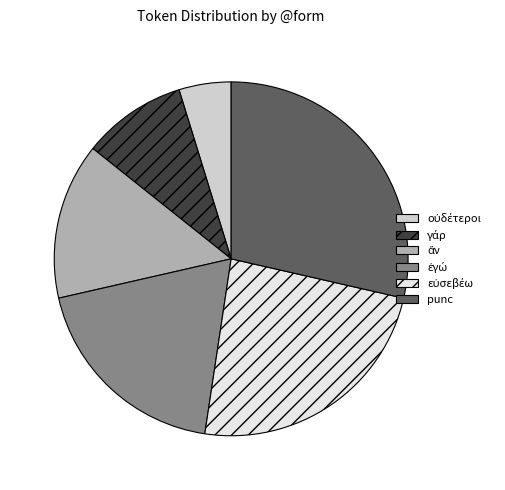

What is the largest slice in the pie chart?

punc